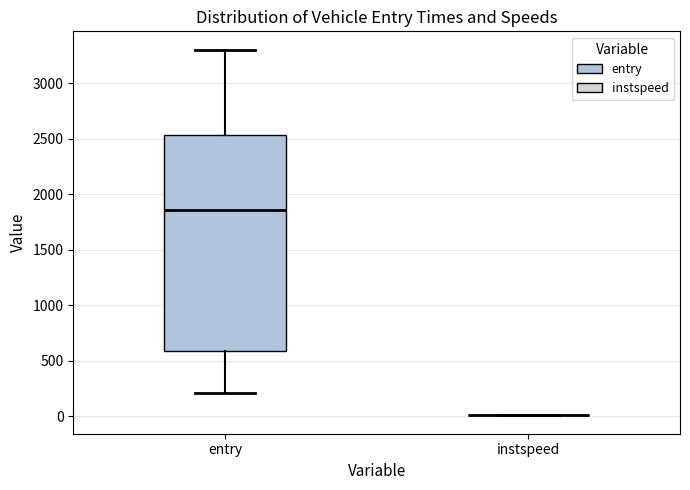

Which box is the tallest, from its lower edge to its upper edge?

entry